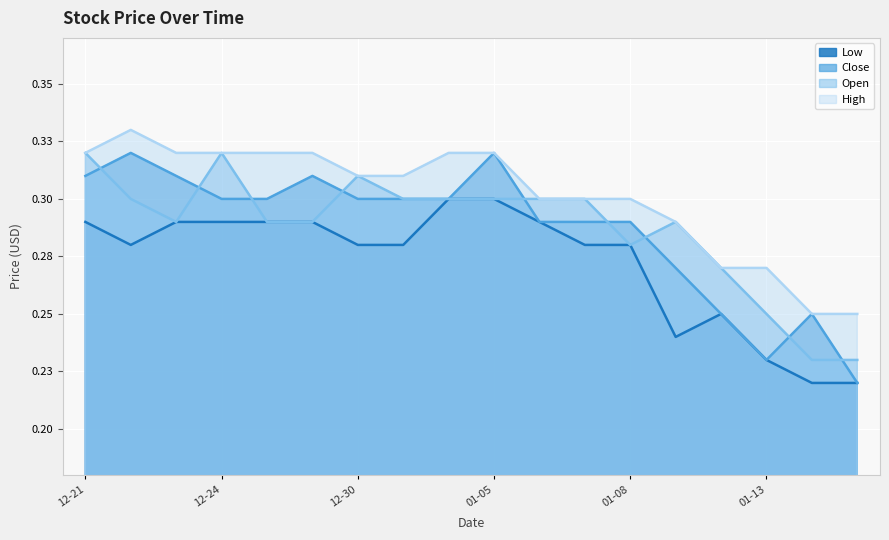

True or false: Close and High intersect in this chart.

False